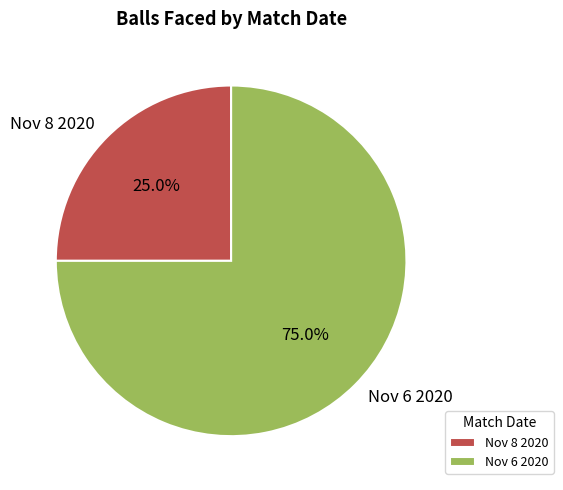

Does any single category account for the majority?

Yes